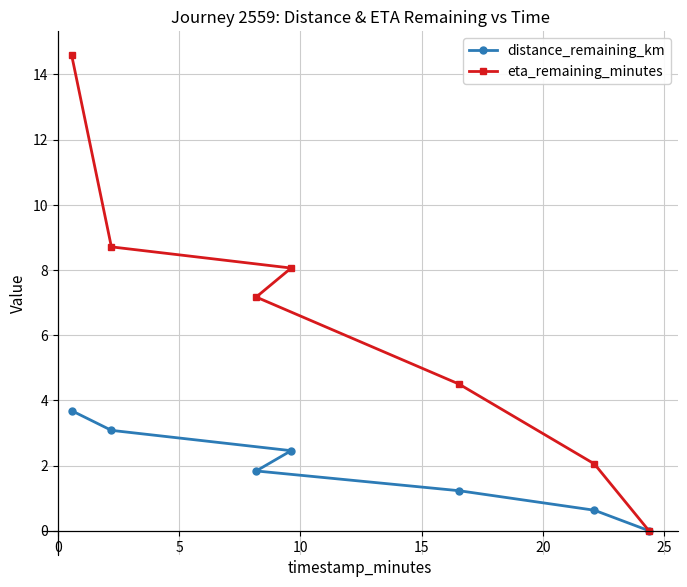

True or false: distance_remaining_km has more than 0 points higher than both neighbors.

False